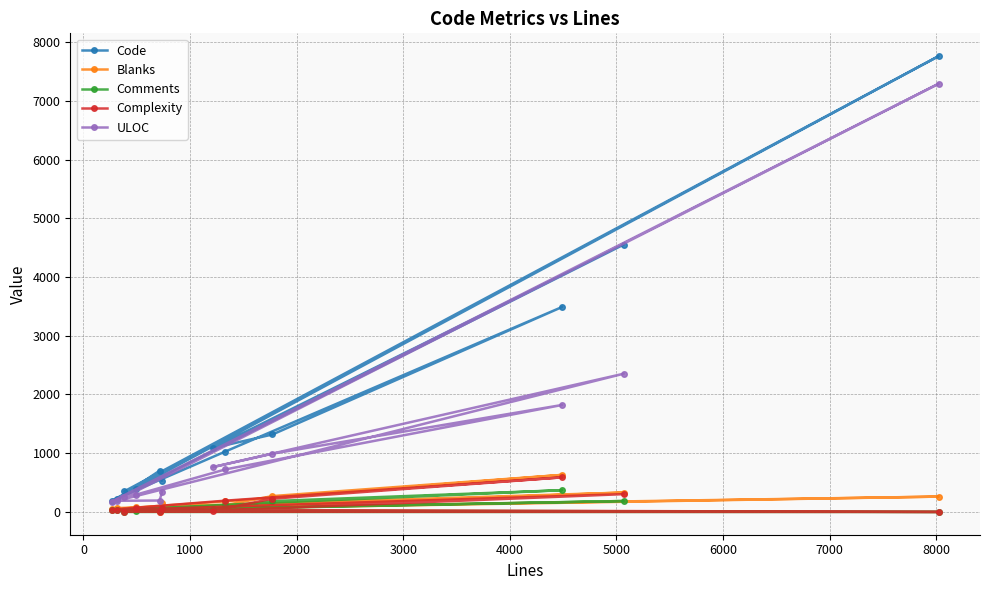

Which series has the largest total across all categories?

Code